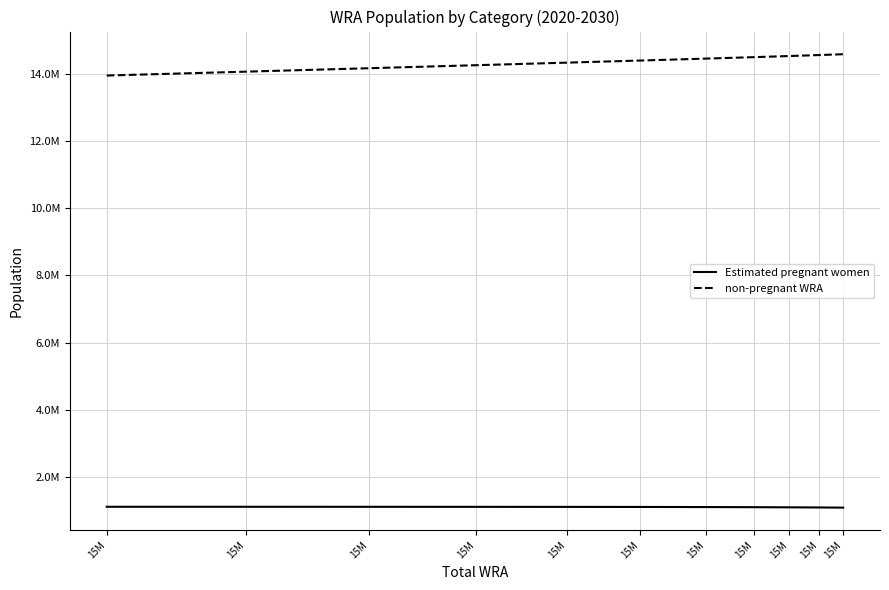

What are all the series names shown in the legend?

Estimated pregnant women, non-pregnant WRA